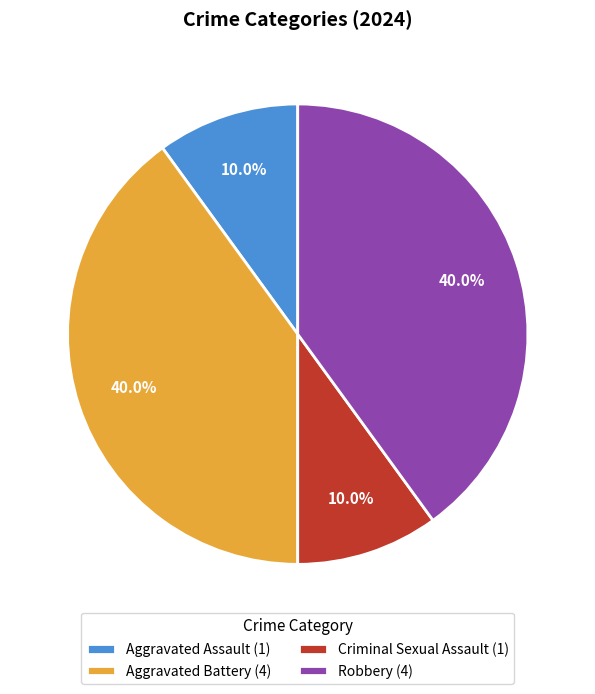

What is the total percentage of Robbery (4) and Aggravated Assault (1)?

50.0%